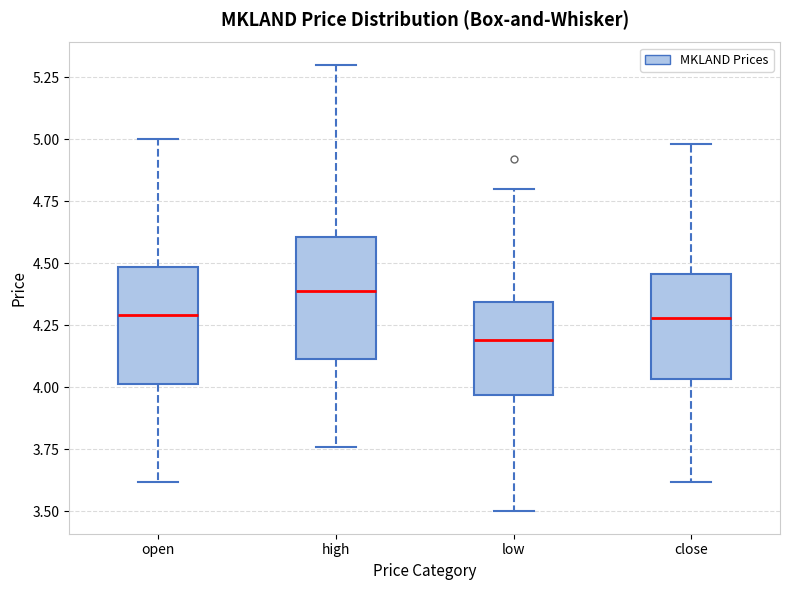

Which box has the highest median line?

high